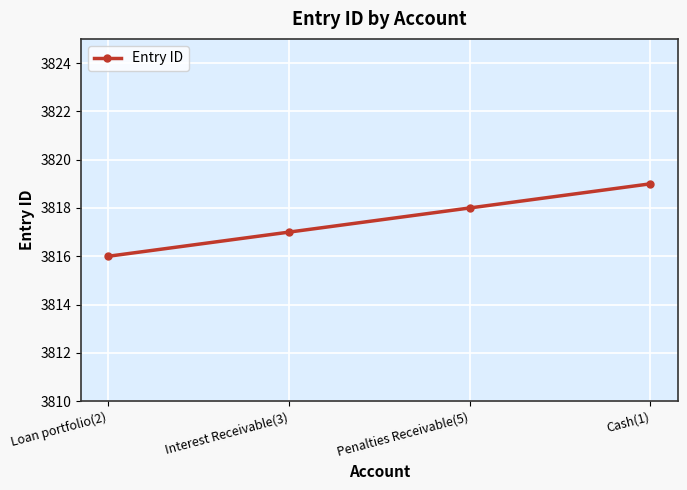

How many data points are less than 3818?

2